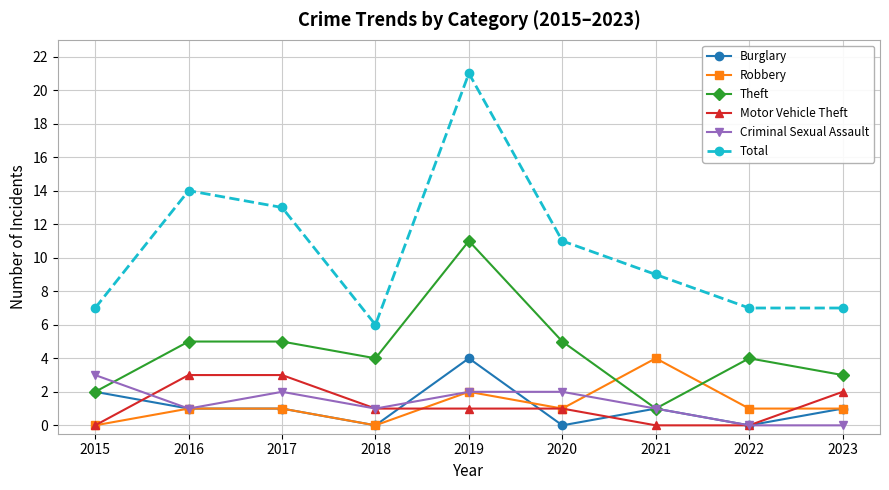

How many data points does each series have?

9